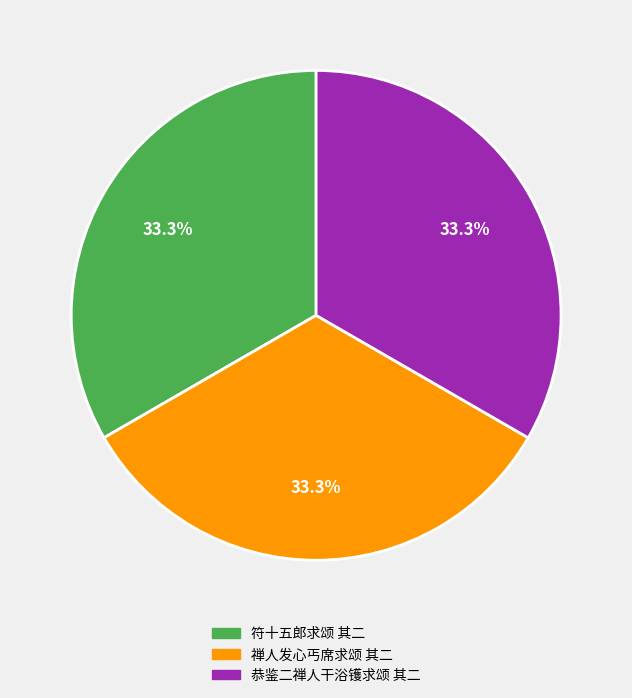

To the nearest percent, what percentage of the pie is 禅人发心丐席求颂 其二?

33%